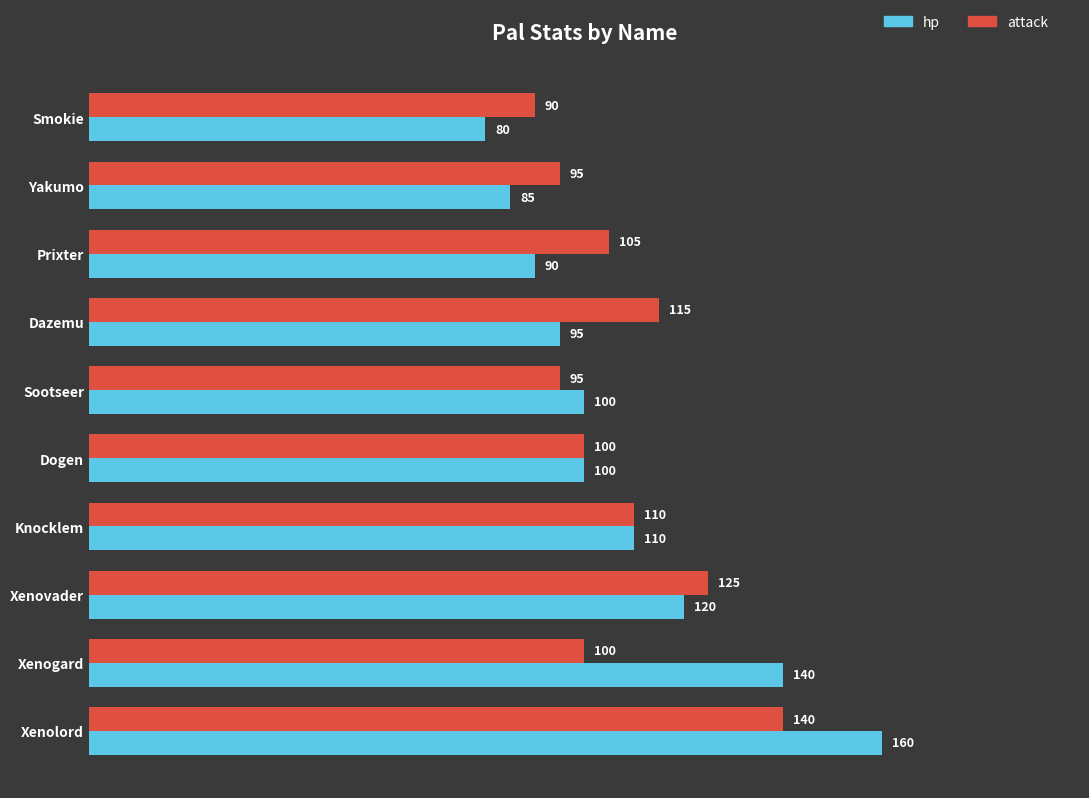

Which series changed the most between Sootseer and Xenolord?

hp